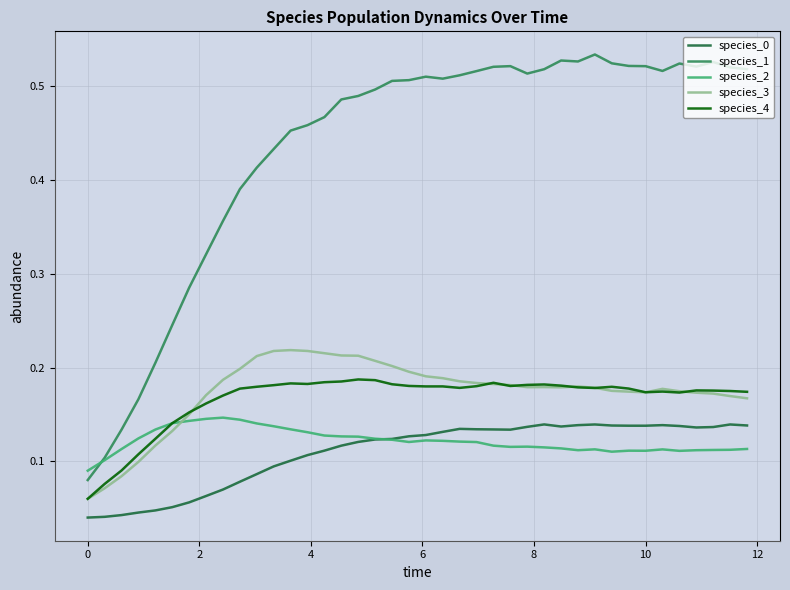

True or false: species_1 and species_3 intersect in this chart.

False